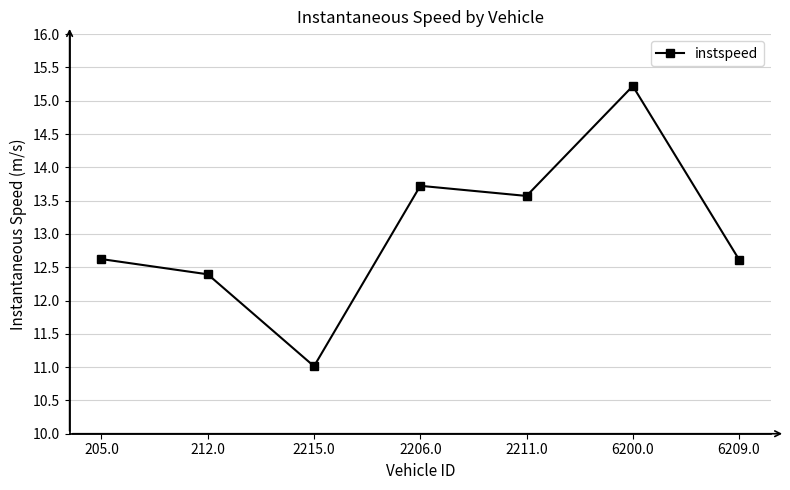

What is the value of the 2nd point from the left?

12.4